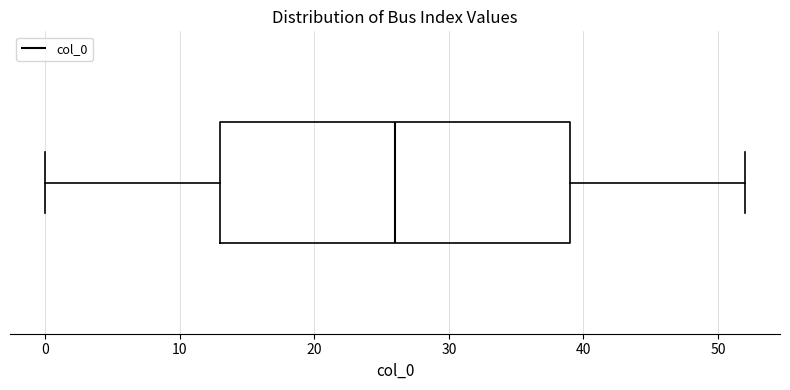

Transcribe this box plot: give where the median line is, the range the box spans, and where the two whiskers end, as read against the x-axis. The values are not printed on the chart, so give them approximately, as read against the axis.

median 26, box 13 to 39, whiskers 0 to 52